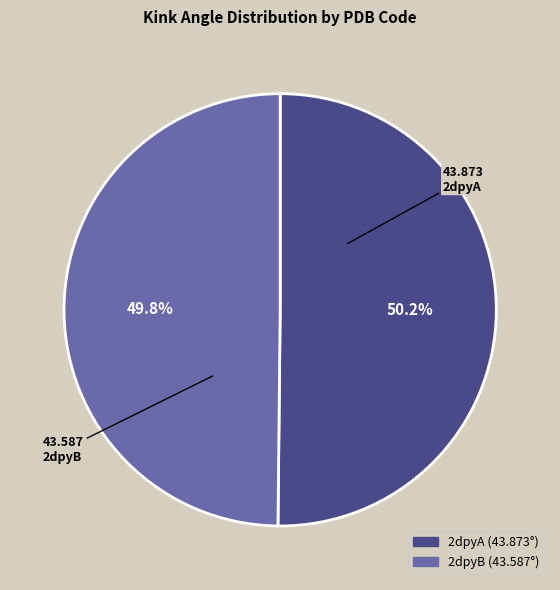

What percentage is NOT represented by 2dpyA?

49.8%